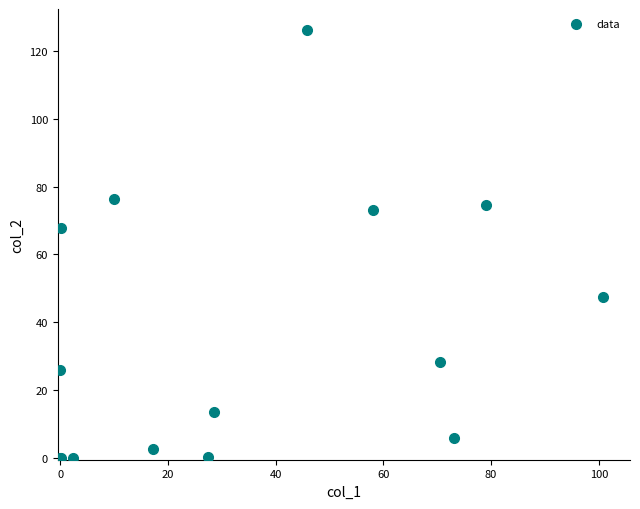

What Y value in the scatter plot is closest to 63?

67.7